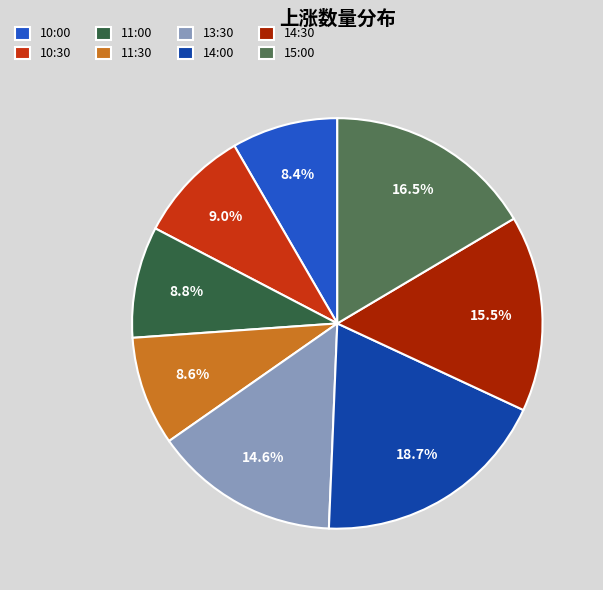

Does 13:30 represent more than half of the total?

No